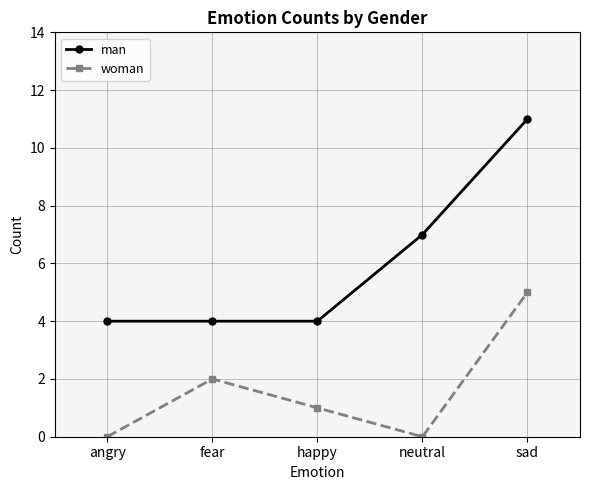

Rank the series at sad from highest to lowest value.

man, woman